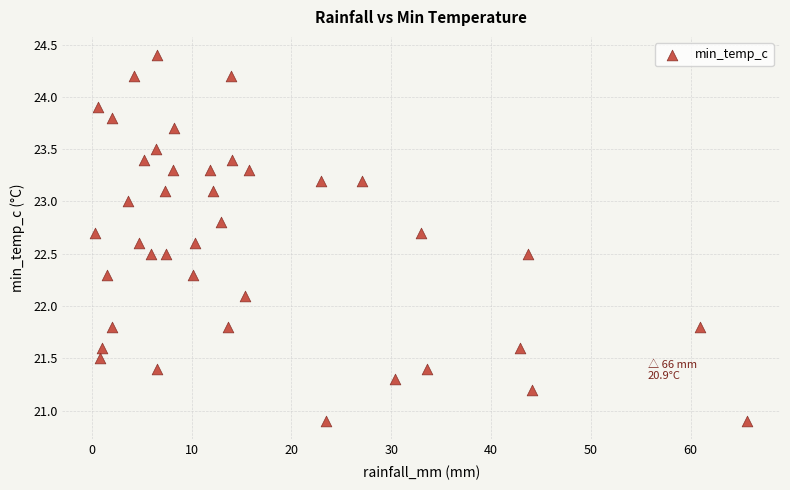

What is the range of X values (max minus min)?

65.4